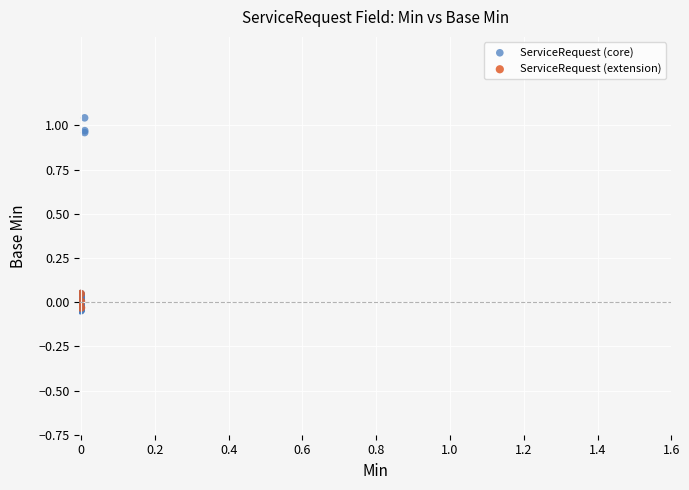

Which series contains the highest Y value?

ServiceRequest (core)